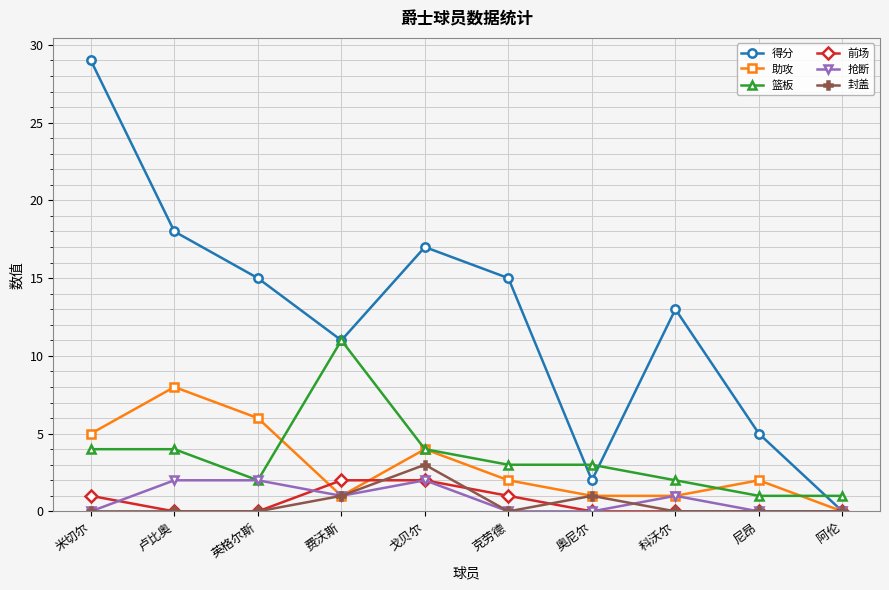

How many lines are shown in the chart?

6